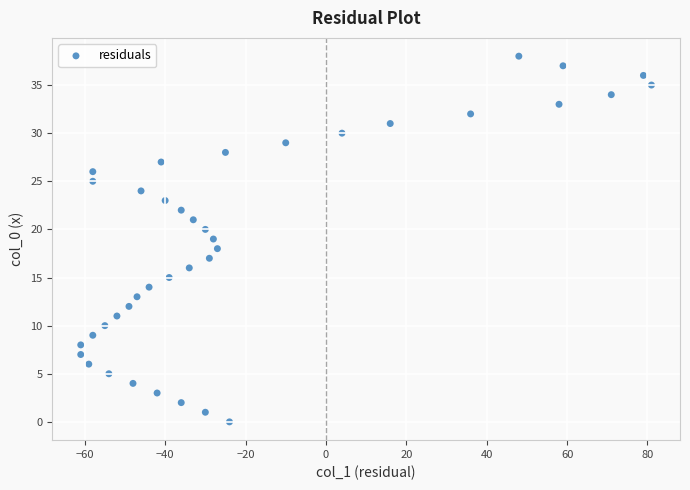

What is the range of Y values (max minus min)?

38